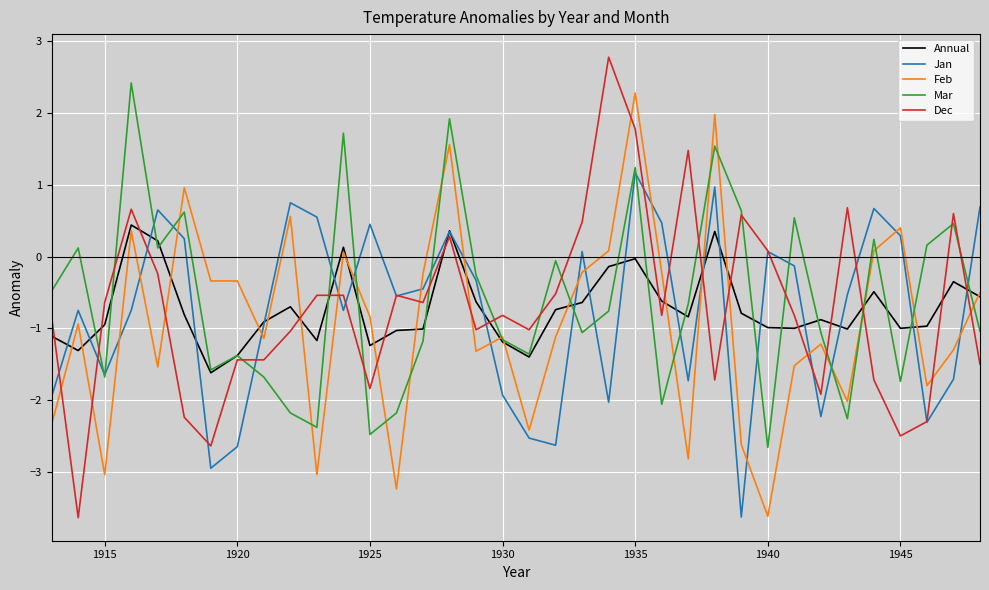

What is the highest value of the Feb series?

2.3